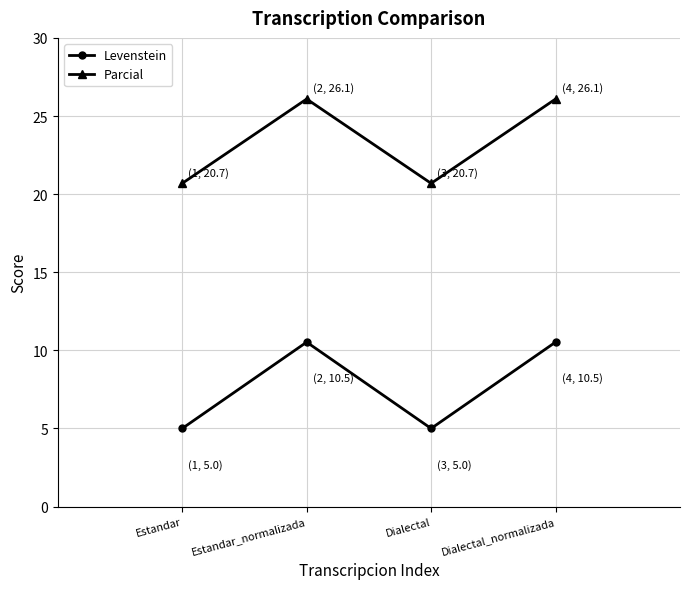

Is the value of Levenstein at Estandar greater than the value of Parcial at Estandar_normalizada?

No